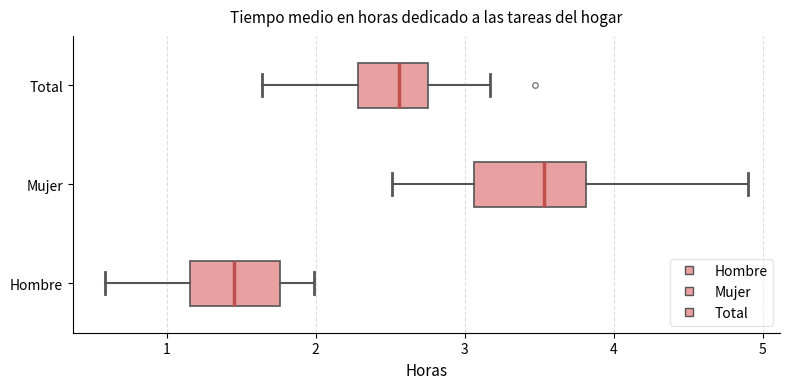

Reading bottom to top, transcribe this box plot: for each box, give where its median line is, the range the box spans, and where its two whiskers end, as read against the x-axis. The values are not printed on the chart, so give them approximately, as read against the axis.

Hombre: median 1.5, box 1.2 to 1.8, whiskers 0.6 to 2.0
Mujer: median 3.5, box 3.1 to 3.8, whiskers 2.5 to 4.9
Total: median 2.6, box 2.3 to 2.8, whiskers 1.6 to 3.2